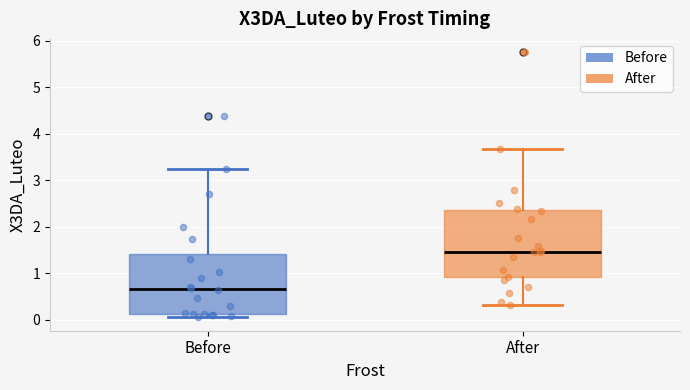

Where is the upper edge of the box for After on the y-axis? The values are not printed on the chart, so give them approximately, as read against the axis.

2.4